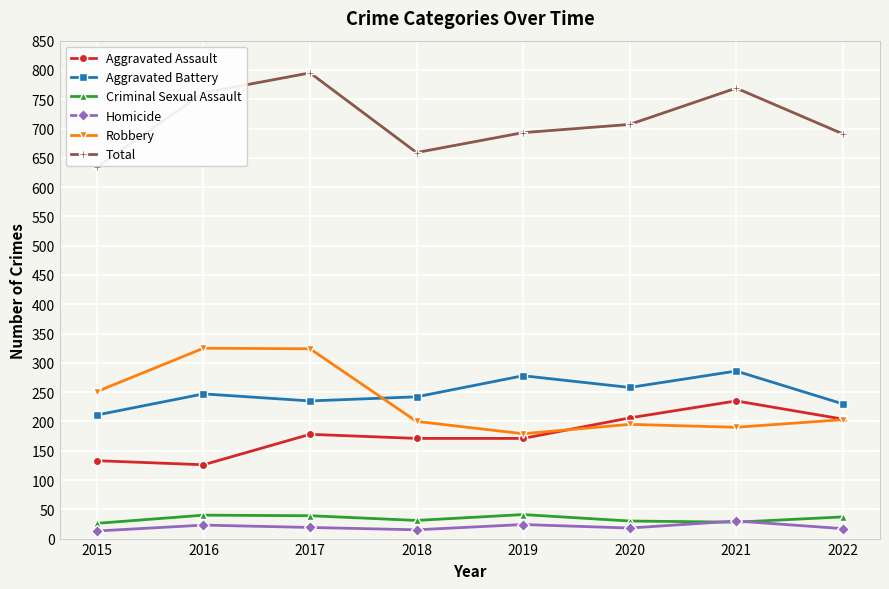

What is the value of the Aggravated Battery point at the 3rd from the left?

235